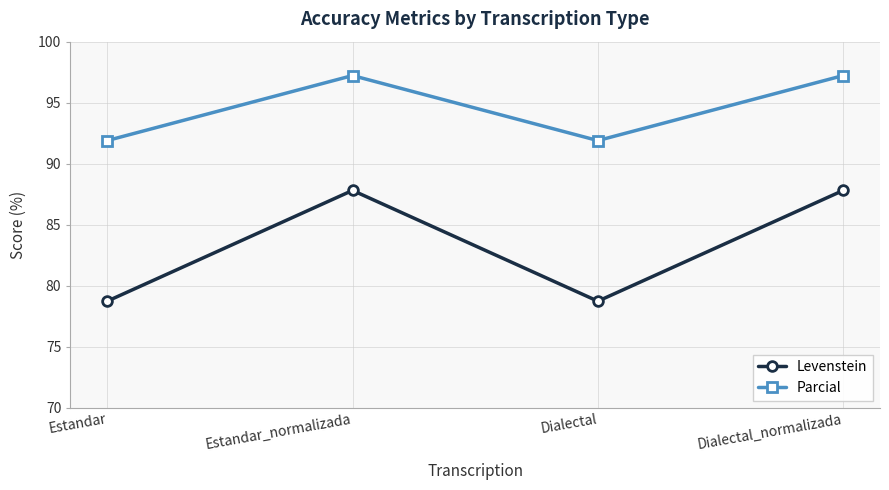

How many lines are shown in the chart?

2